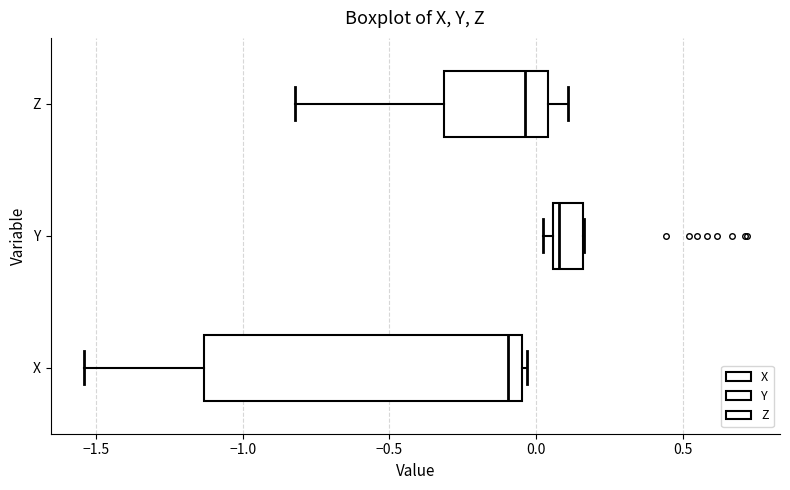

Which box has the furthest to the left median line?

X